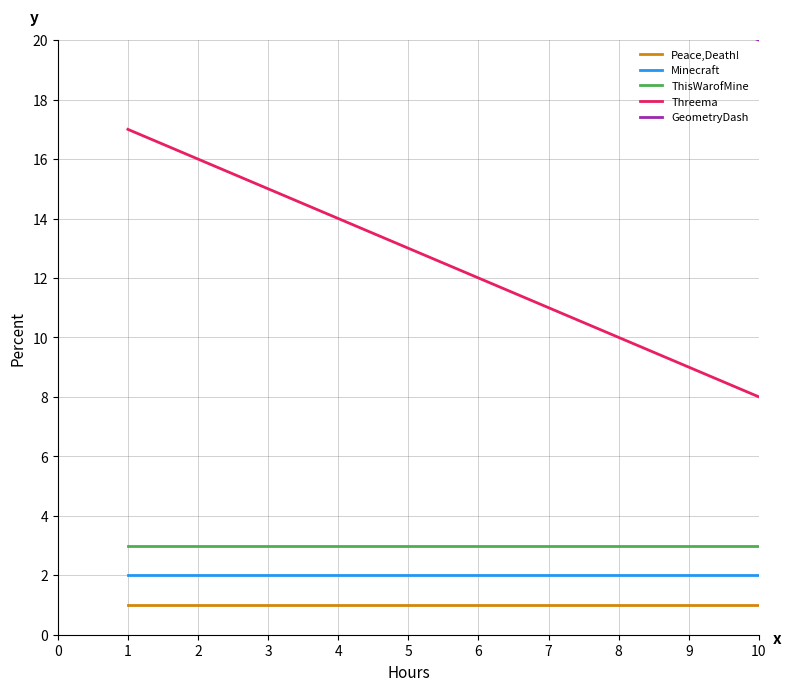

Is it true that Minecraft equals 2 at 5?

True